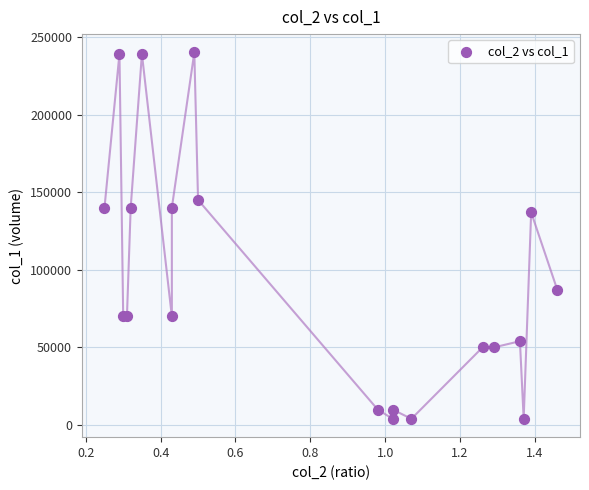

What Y value in the scatter plot is closest to 122000?

137000